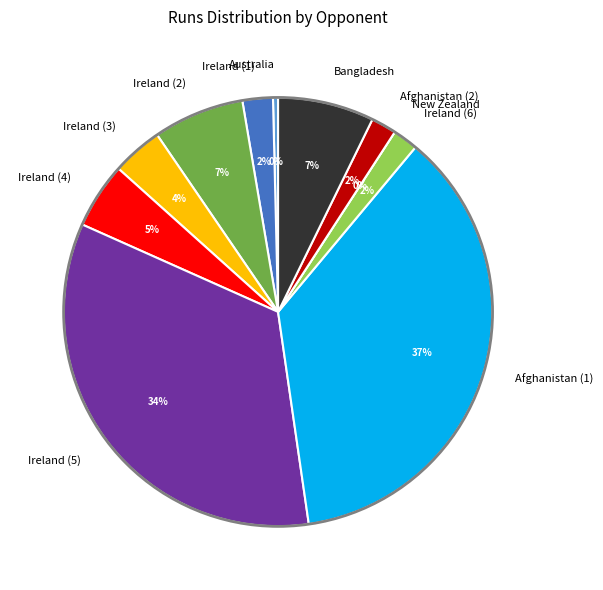

To the nearest percent, what is the difference between the Bangladesh and Ireland (1) slice percentages?

5%